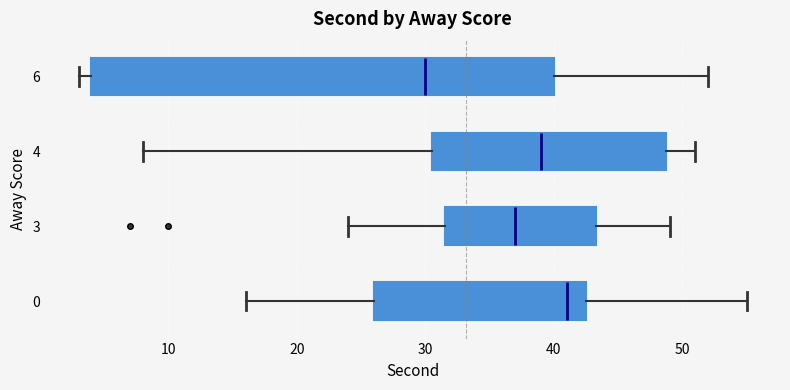

Which box's median line is the furthest to the right?

0